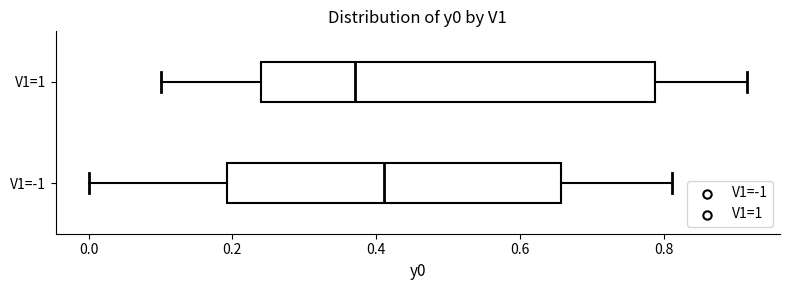

Which box is the widest, from its left edge to its right edge?

V1=1